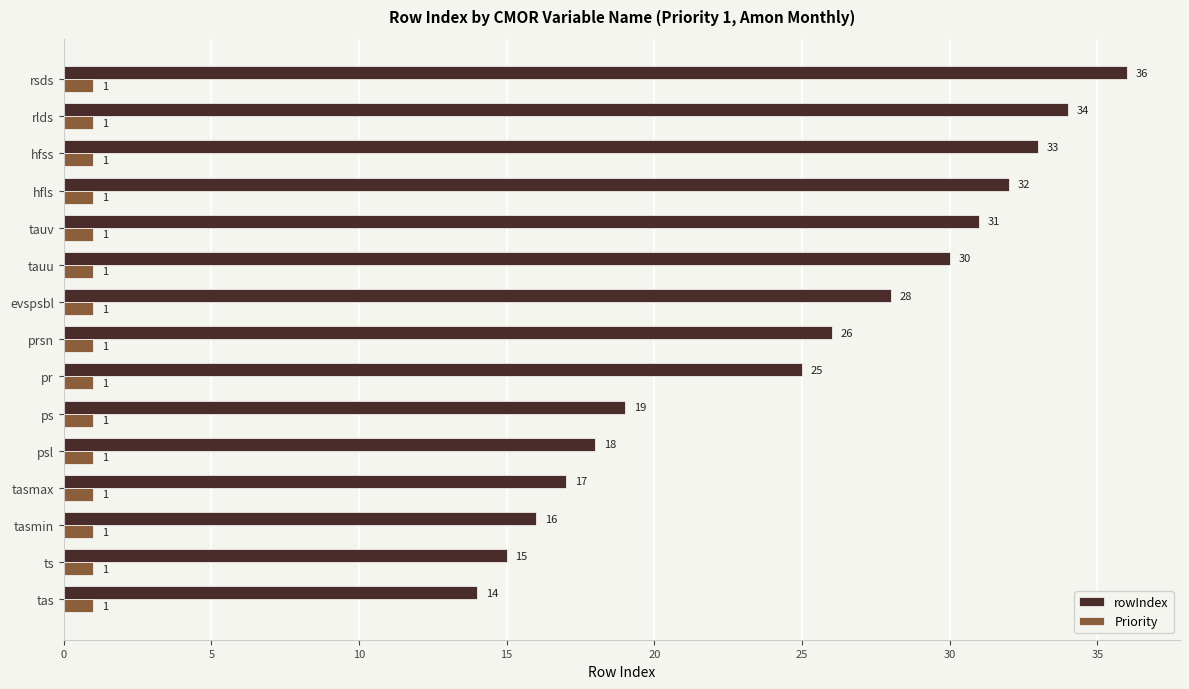

What is the difference between the second highest and minimum values in the rowIndex series?

20